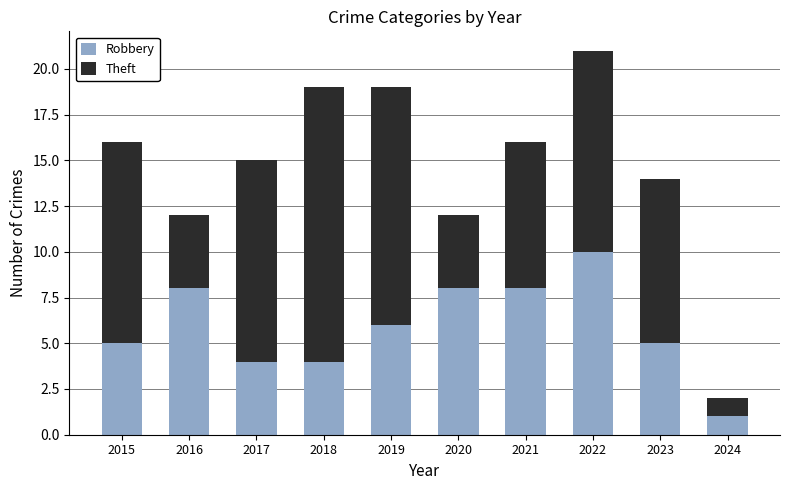

At which category is the sum across all series the highest?

2022